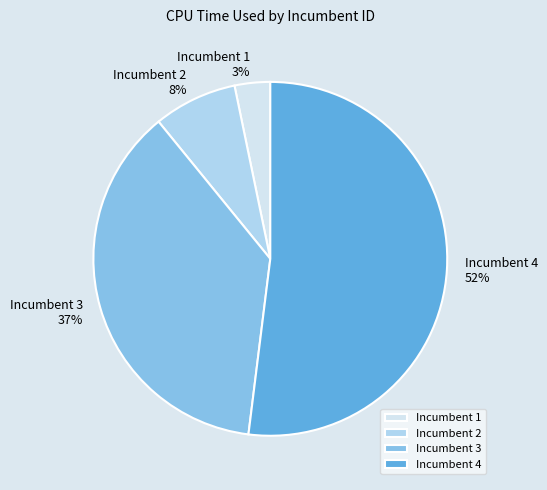

Rank the categories by value from lowest to highest.

Incumbent 1, Incumbent 2, Incumbent 3, Incumbent 4